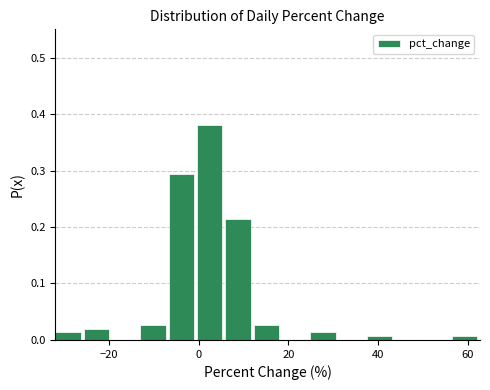

Around what value on the x-axis is the tallest bar? Give the approximate position of its centre, as read against the axis.

2